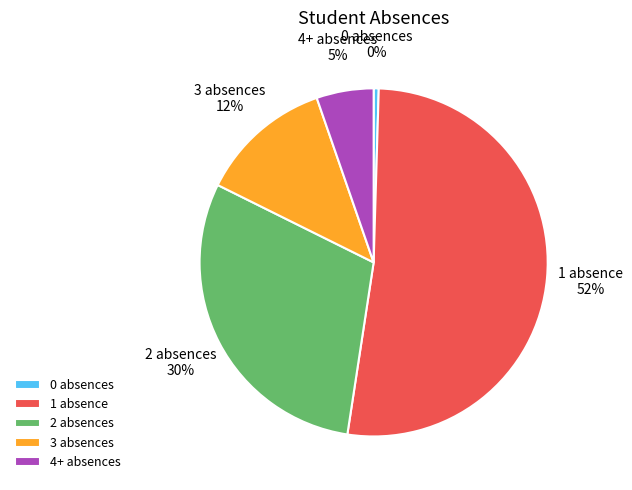

True or false: 2 absences accounts for 22% of the total.

False